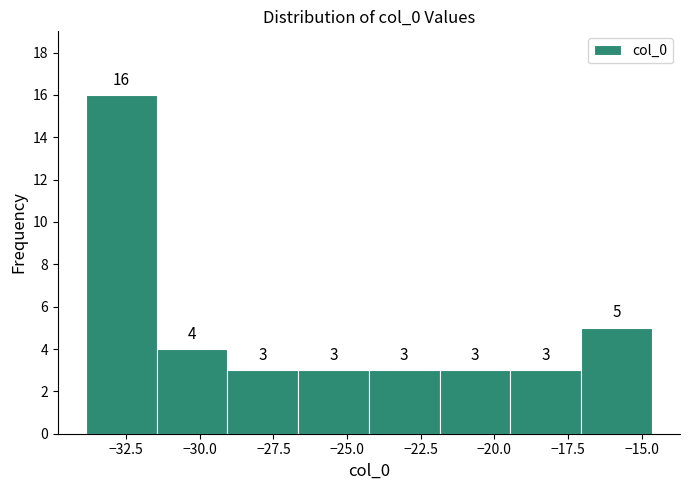

Reading left to right, list every bar in this chart as the range it spans on the x-axis followed by its height. The bar edges are not printed on the chart, so give them approximately, as read against the axis.

-34.0 to -31.5: 16
-31.5 to -29.0: 4
-29.0 to -26.5: 3
-26.5 to -24.5: 3
-24.5 to -22.0: 3
-22.0 to -19.5: 3
-19.5 to -17.0: 3
-17.0 to -14.5: 5